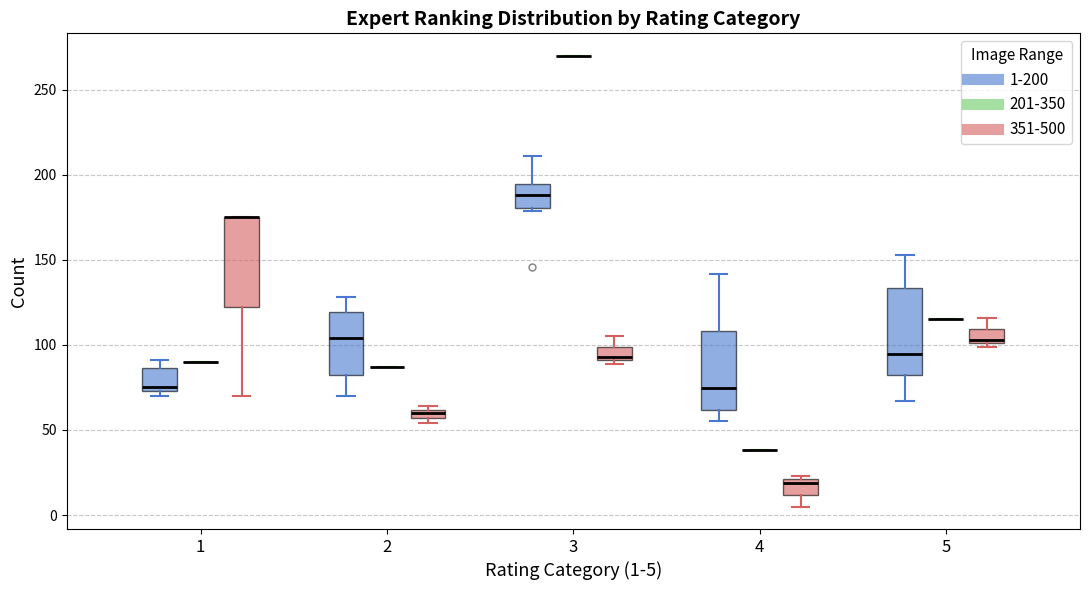

Where does the lower whisker of the box for 4 (351-500) end on the y-axis? The values are not printed on the chart, so give them approximately, as read against the axis.

5